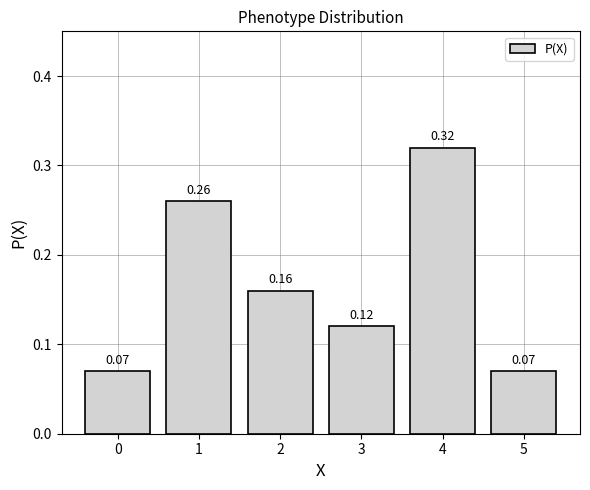

What is the sum of all values?

1.0